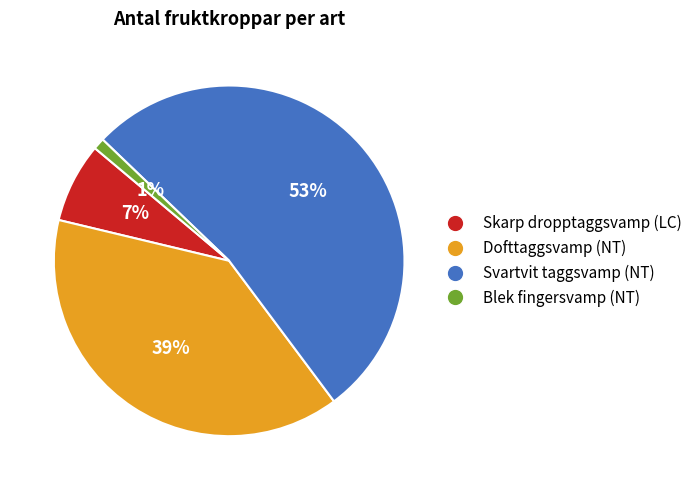

To the nearest percent, what is the difference between the Blek fingersvamp (NT) and Svartvit taggsvamp (NT) slice percentages?

52%